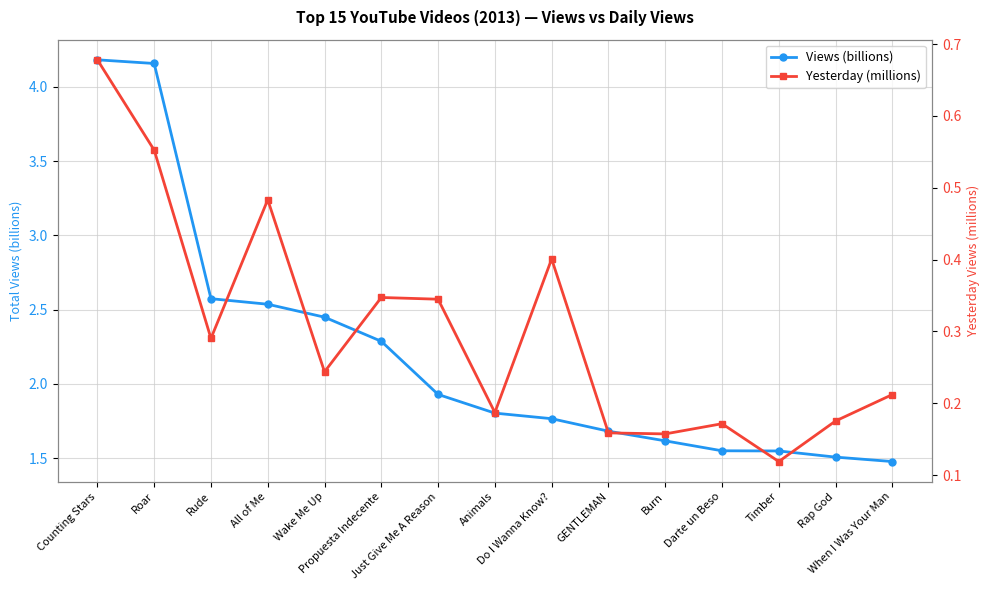

What is the difference between the maximum and minimum values in the Views (billions) series?

2.7